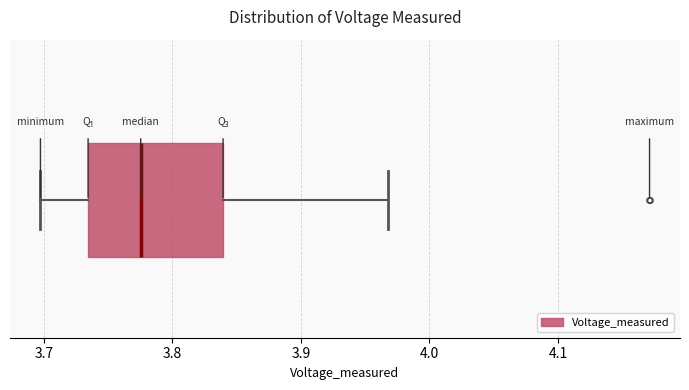

Transcribe this box plot: give where the median line is, the range the box spans, and where the two whiskers end, as read against the x-axis. The values are not printed on the chart, so give them approximately, as read against the axis.

median 3.78, box 3.73 to 3.84, whiskers 3.70 to 3.97